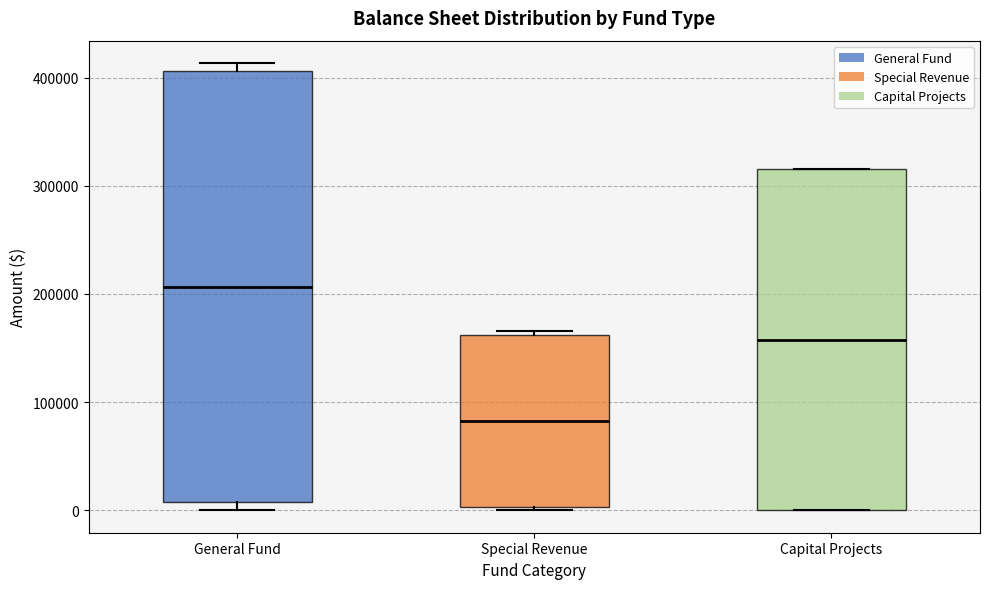

Where is the upper edge of the box for General Fund on the y-axis? The values are not printed on the chart, so give them approximately, as read against the axis.

410000